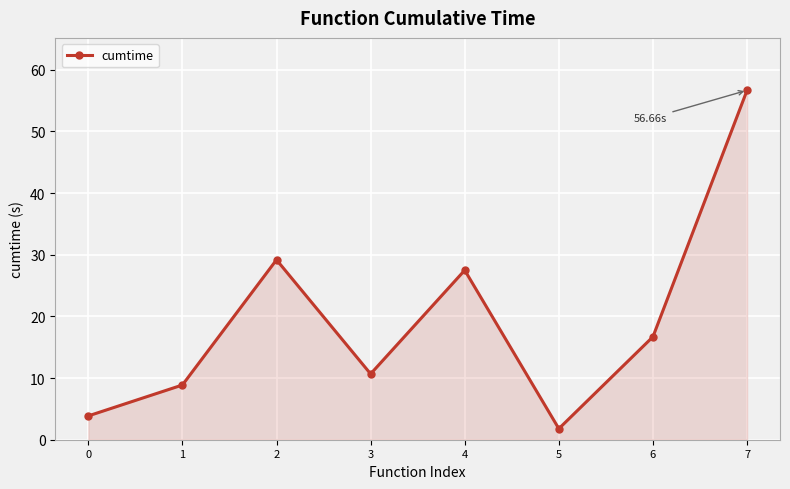

What value does the data have at 3?

10.7